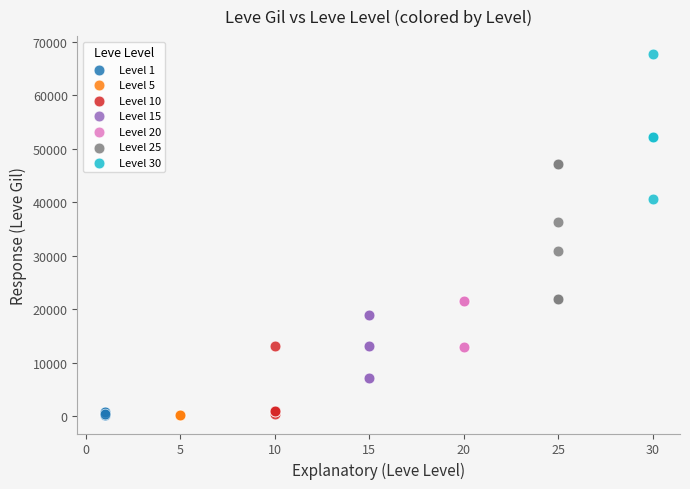

Which series contains the highest Y value?

Level 30